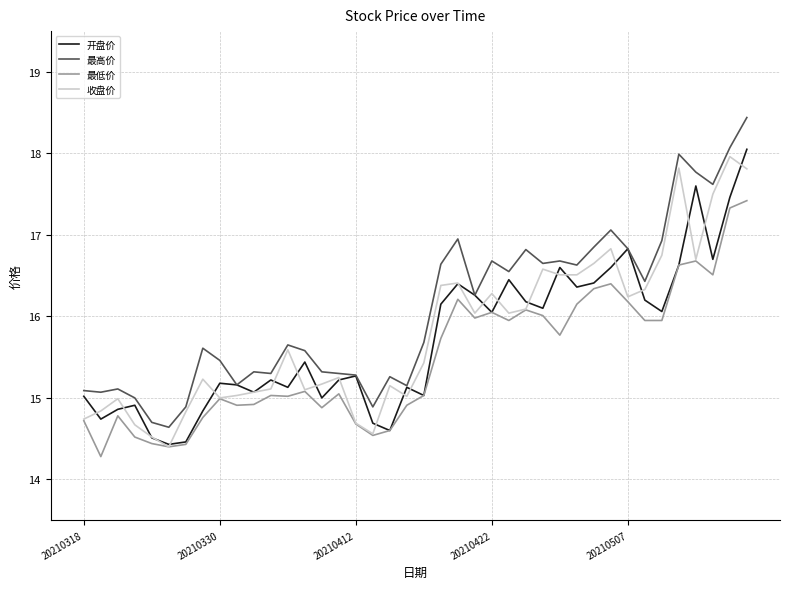

Is this an area chart (filled region under the line)?

No